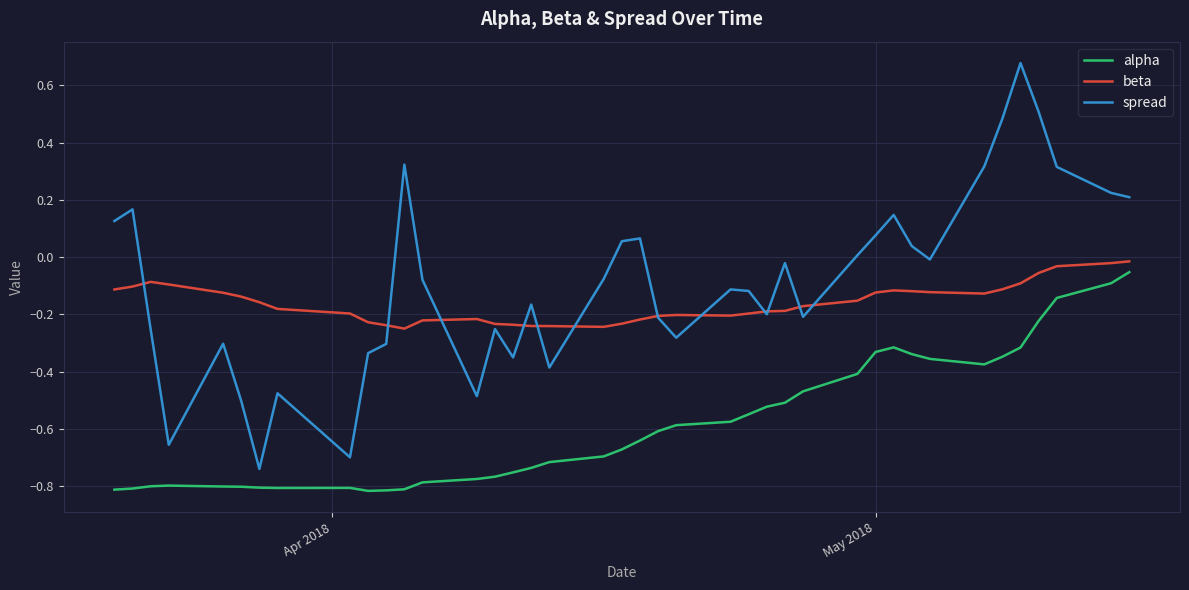

True or false: alpha and beta intersect in this chart.

False